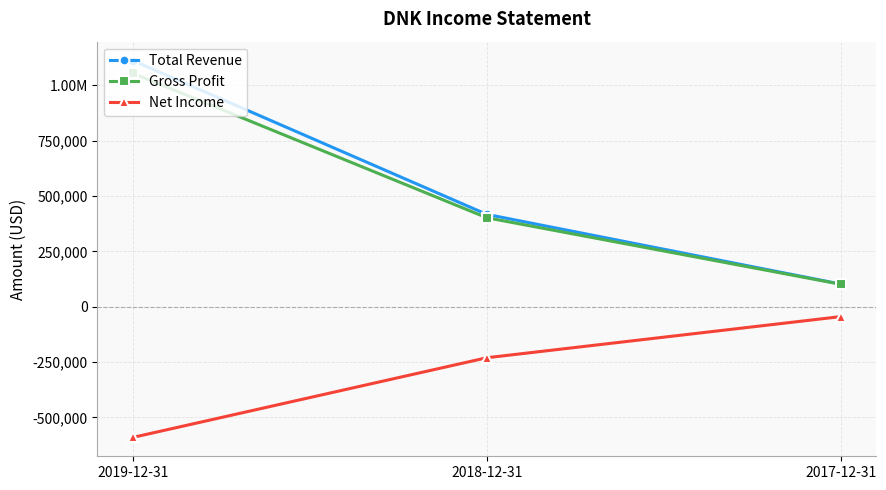

What is the sum of the Gross Profit values at 2017-12-31 and 2019-12-31?

1156600